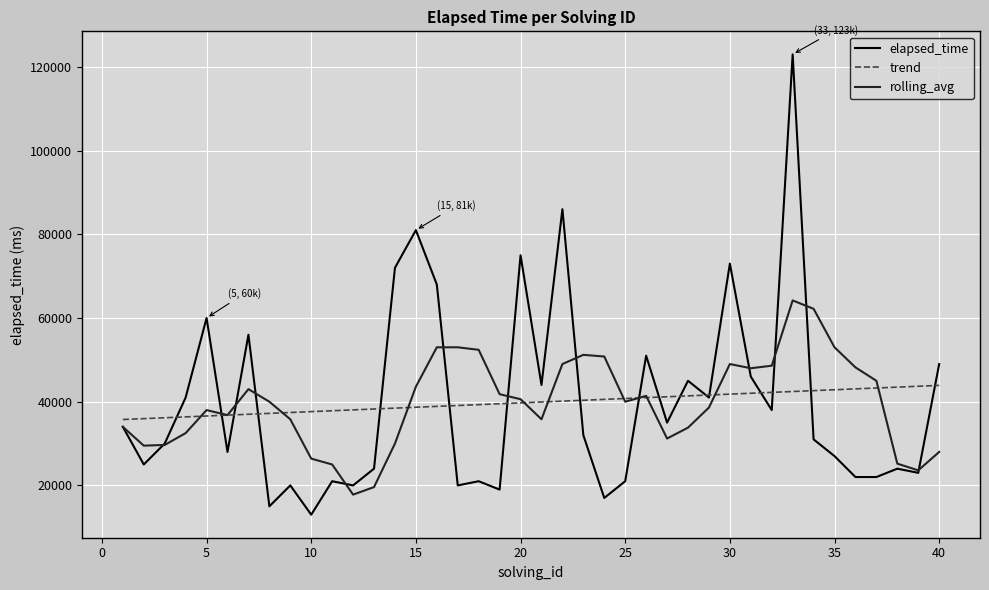

What is the difference between the second highest and second lowest values in the trend series?

7736.7